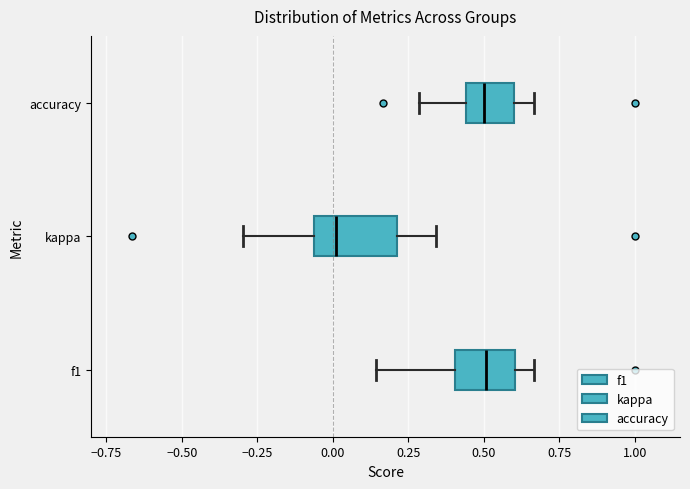

Reading bottom to top, read every box against the x-axis: the position of its median line, the range the box covers, and the ends of its whiskers. The values are not printed on the chart, so give them approximately, as read against the axis.

f1: median 0.50, box 0.40 to 0.60, whiskers 0.15 to 0.65
kappa: median 0.00, box -0.05 to 0.20, whiskers -0.30 to 0.35
accuracy: median 0.50, box 0.45 to 0.60, whiskers 0.30 to 0.65